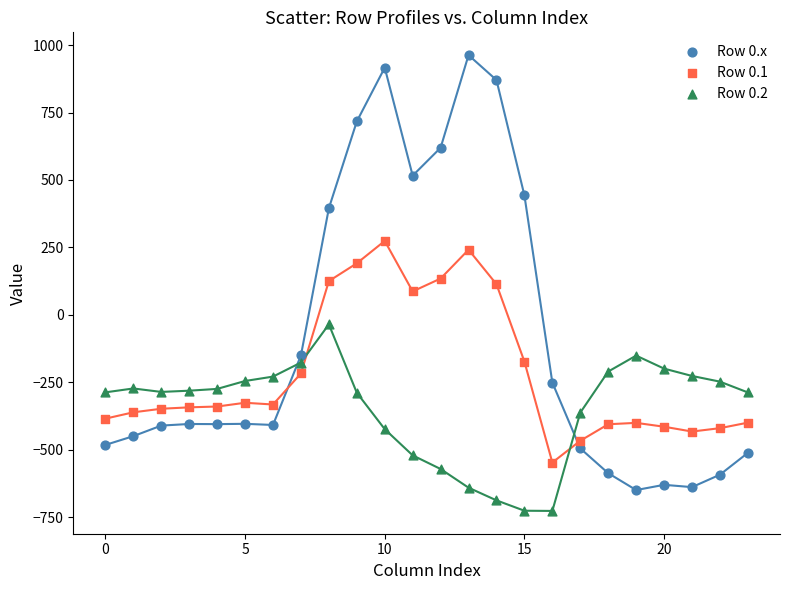

Across all data points, what is the range of Y values (max minus min)?

1689.3